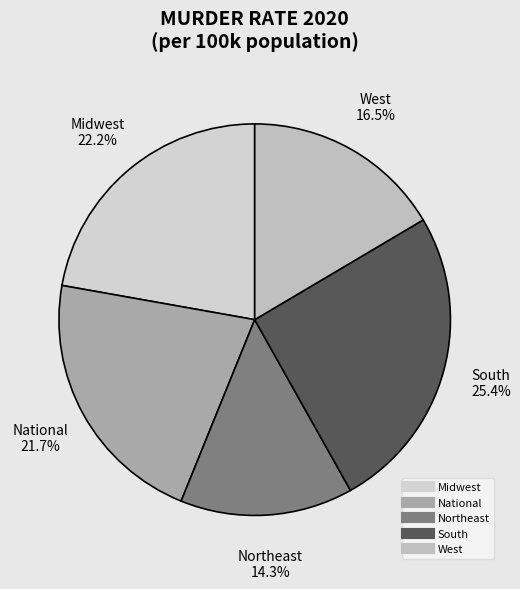

To the nearest percent, what is the average slice percentage?

20%